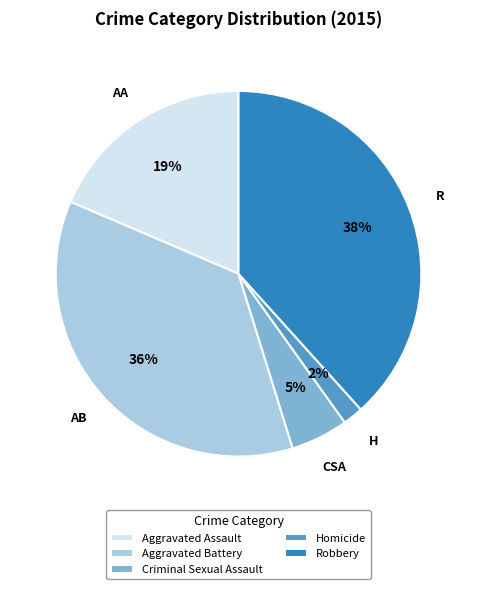

To the nearest percent, what is the average slice percentage?

20%